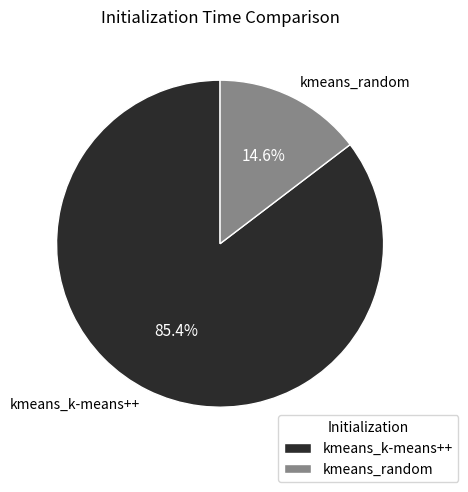

How many slices are in this pie chart?

2